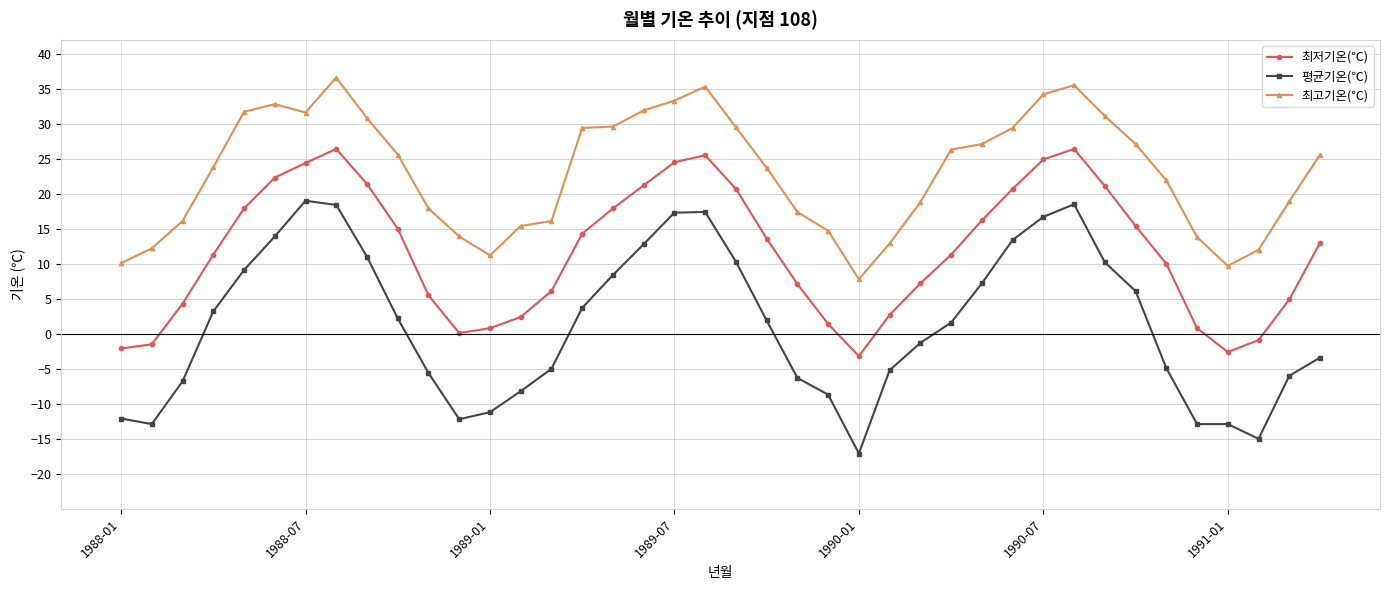

True or false: 최저기온(℃) and 평균기온(℃) intersect in this chart.

False